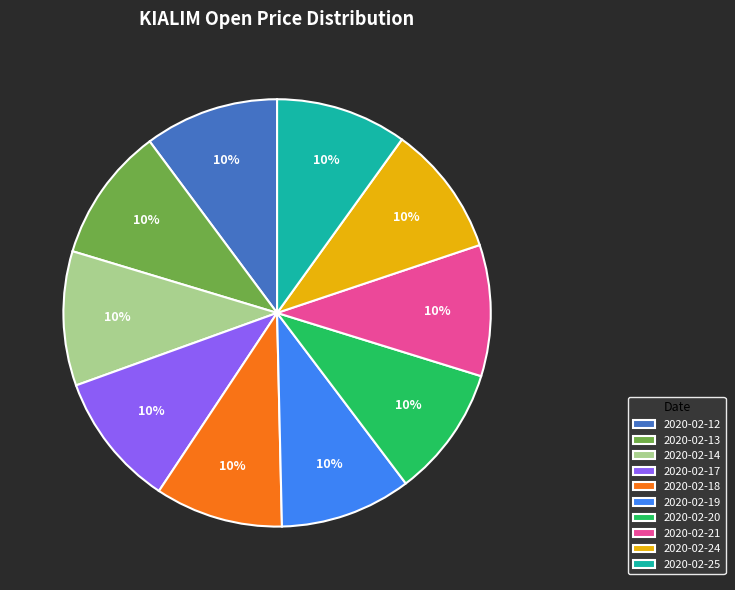

The 2020-02-21 slice represents 10% of the pie. True or false?

True